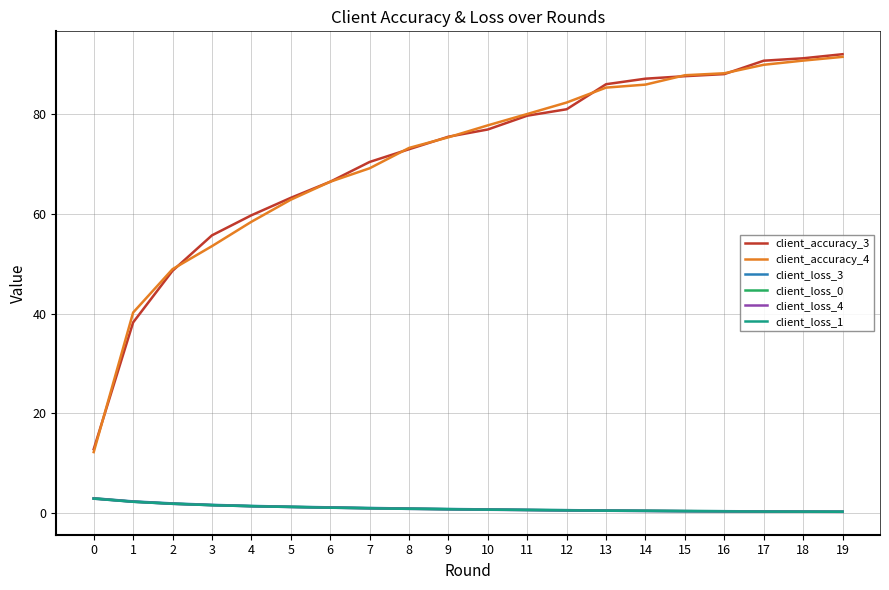

True or false: client_loss_3 and client_accuracy_3 intersect in this chart.

False